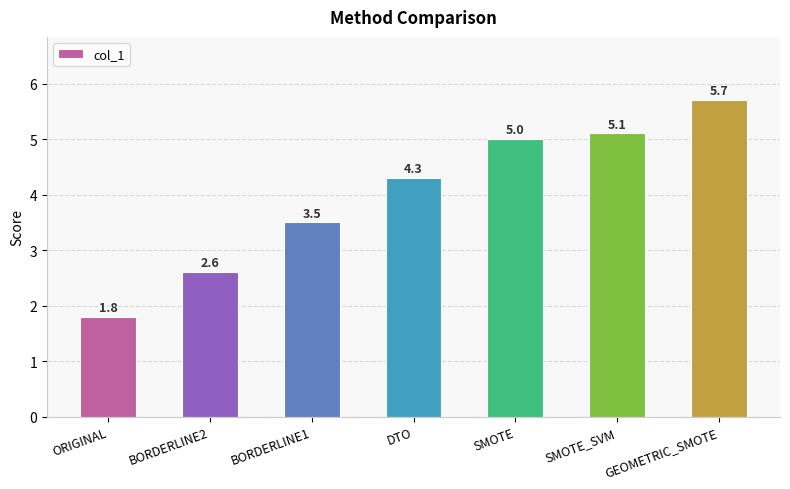

At which label is the value closest to 3?

BORDERLINE2